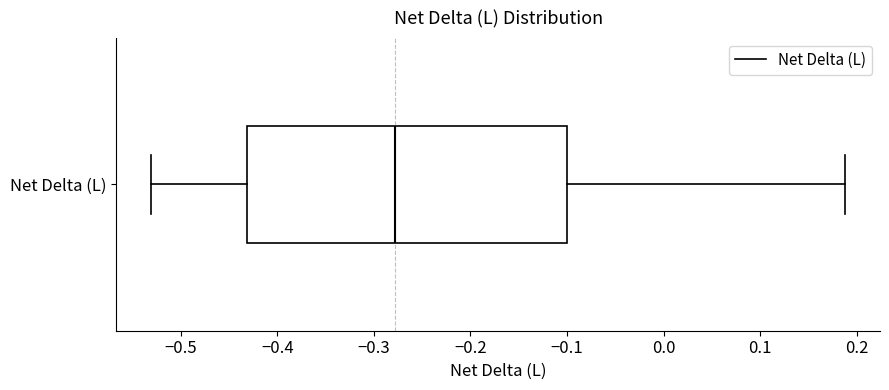

Read this box plot against the x-axis: the position of the median line, the range covered by the box, and the ends of both whiskers. The values are not printed on the chart, so give them approximately, as read against the axis.

median -0.28, box -0.43 to -0.10, whiskers -0.53 to 0.19